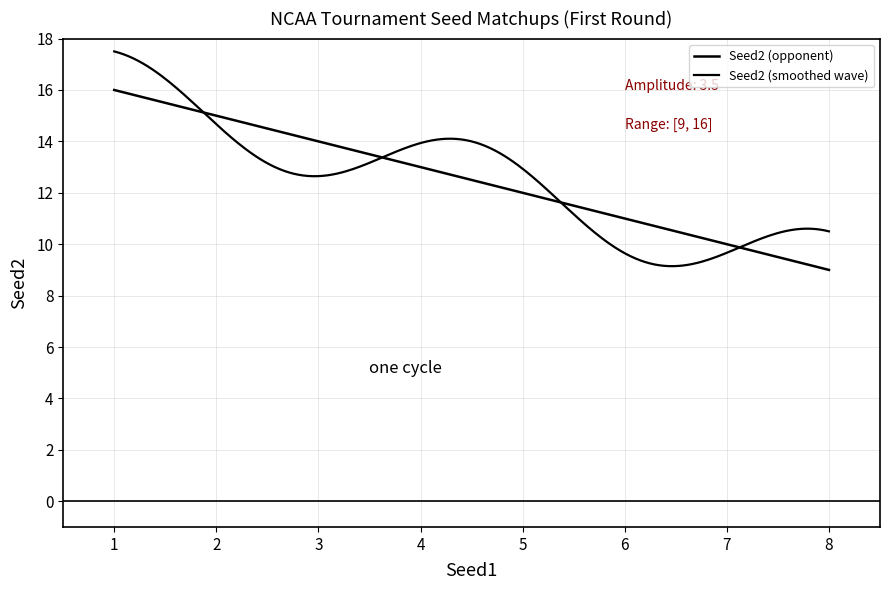

True or false: Seed1 (First Round) and Seed1 vs Seed2 (First Round) cross at least once.

False